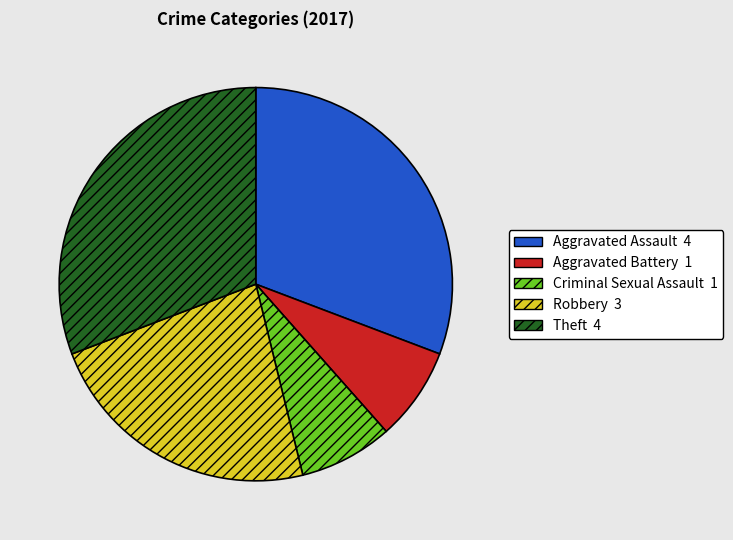

Does Aggravated Assault account for over 50% of the chart?

No